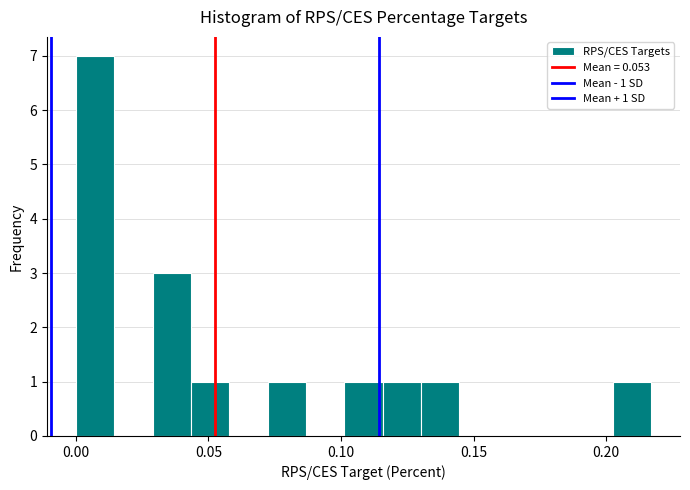

Around what value on the x-axis is the tallest bar? Give the approximate position of its centre, as read against the axis.

0.005